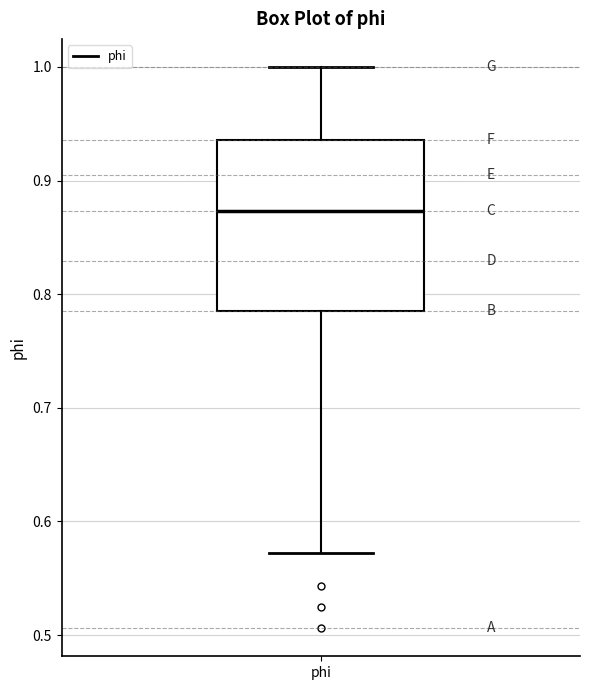

Transcribe this box plot: give where the median line is, the range the box spans, and where the two whiskers end, as read against the y-axis. The values are not printed on the chart, so give them approximately, as read against the axis.

median 0.87, box 0.79 to 0.94, whiskers 0.57 to 1.00